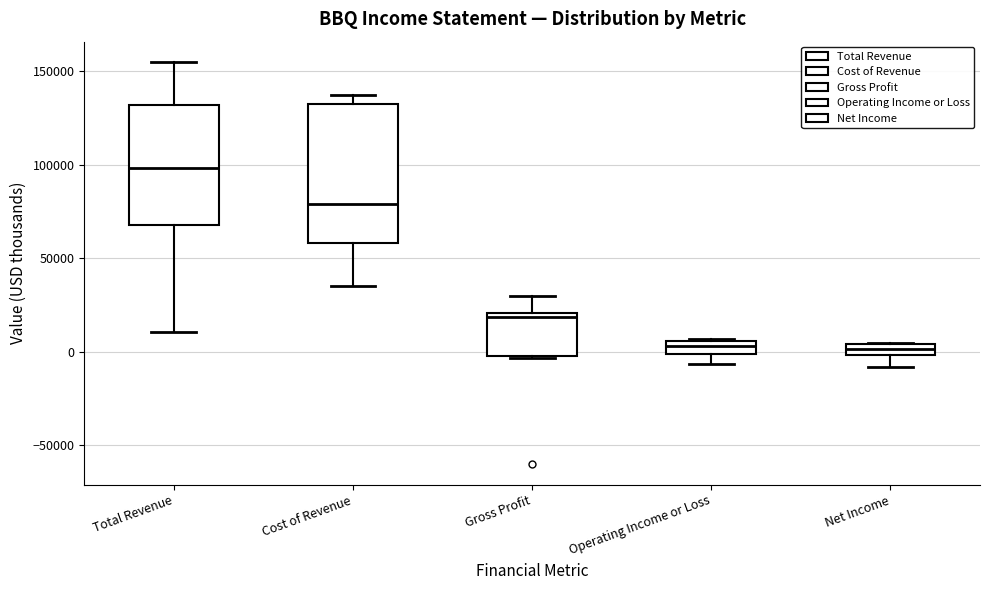

Comparing the boxes themselves (not the whiskers), which one is the tallest?

Cost of Revenue